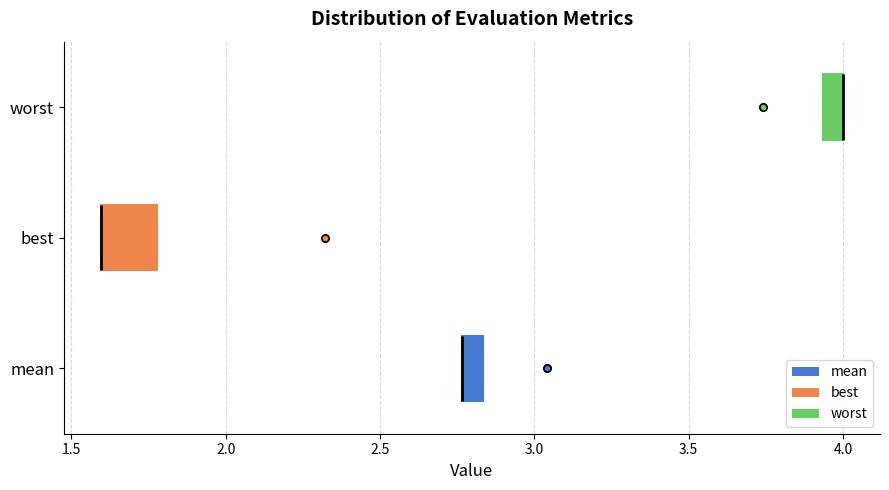

Where is the right edge of the box for best on the x-axis? The values are not printed on the chart, so give them approximately, as read against the axis.

1.80